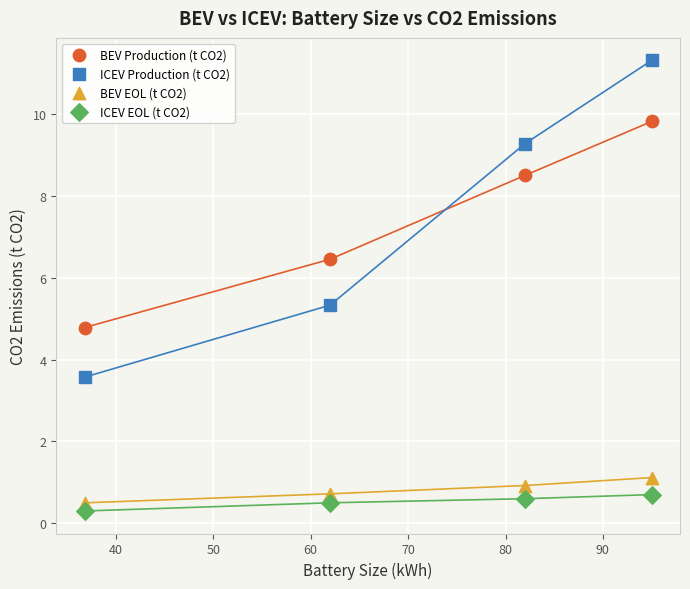

In the ICEV EOL (t CO2) series, what Y value is closest to 0?

0.3